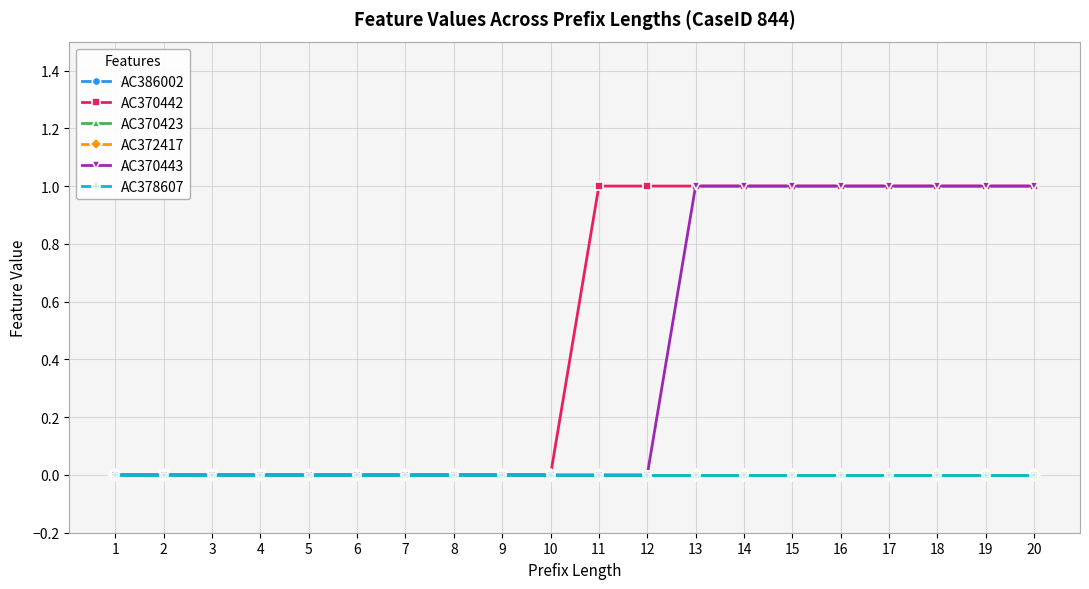

At which label is AC386002 closest to 0?

1